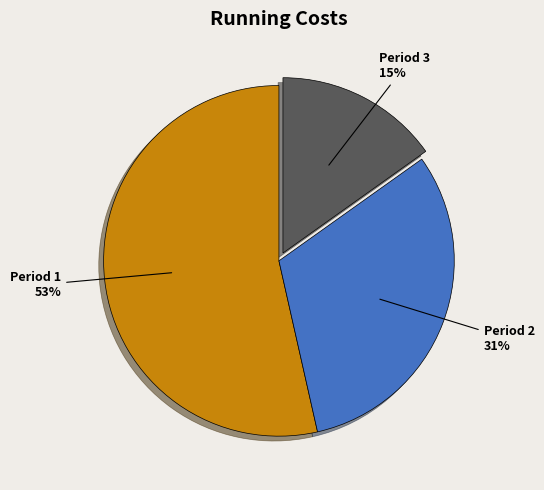

Rank the categories by value from lowest to highest.

3, 2, 1